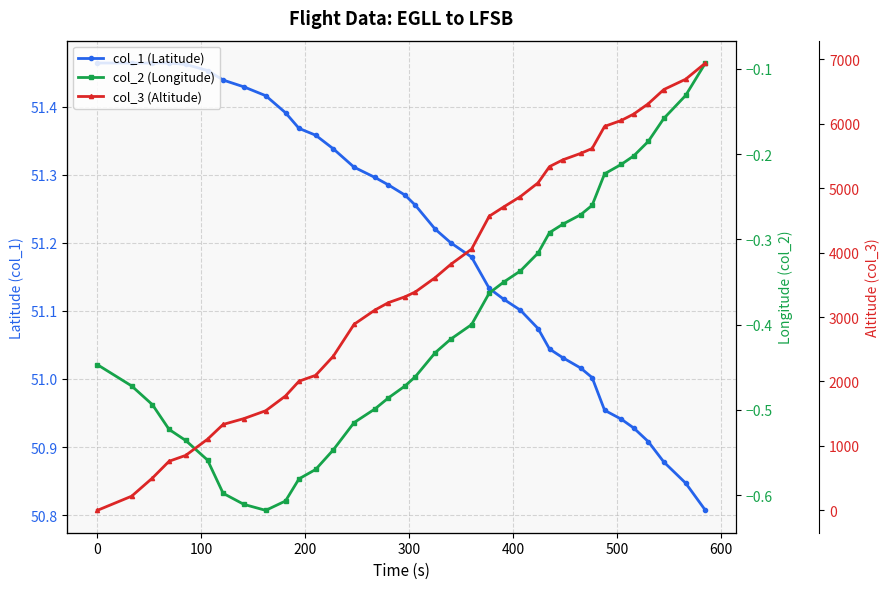

Is this an area chart (filled region under the line)?

No